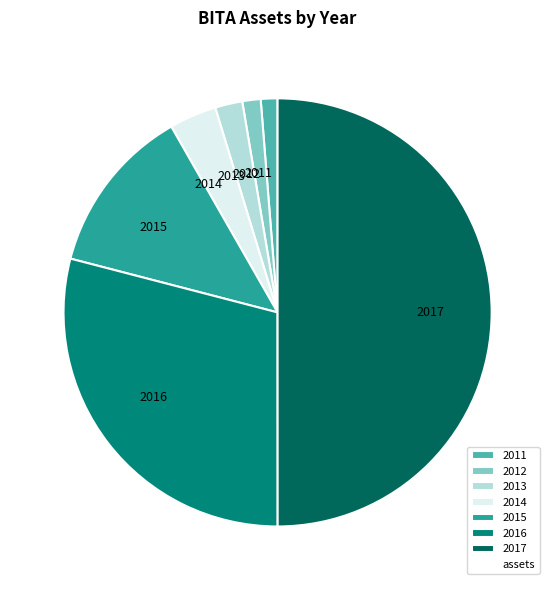

How many segments does this pie chart have?

7